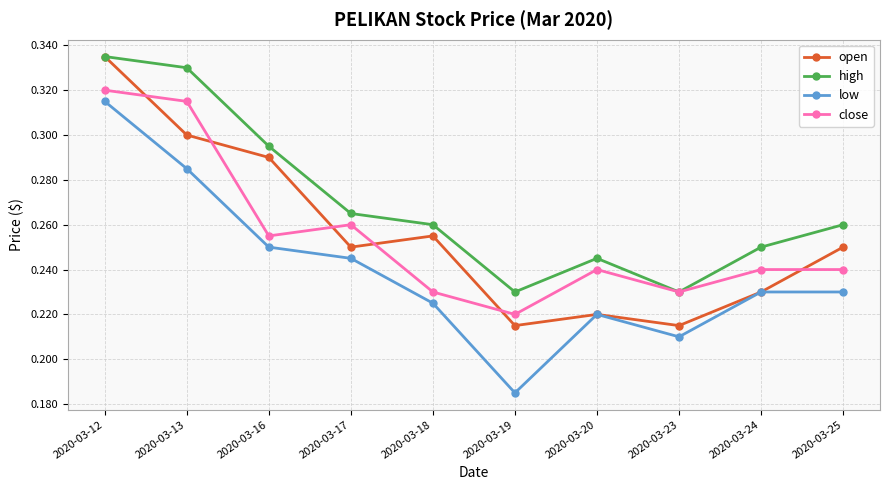

Which category has the highest value in the high series?

2020-03-12